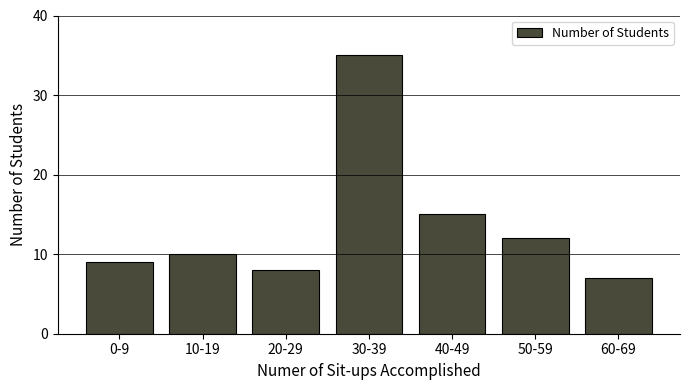

Reading right to left, what are all the values shown in this chart?

60-69=7	50-59=12	40-49=15	30-39=35	20-29=8	10-19=10	0-9=9